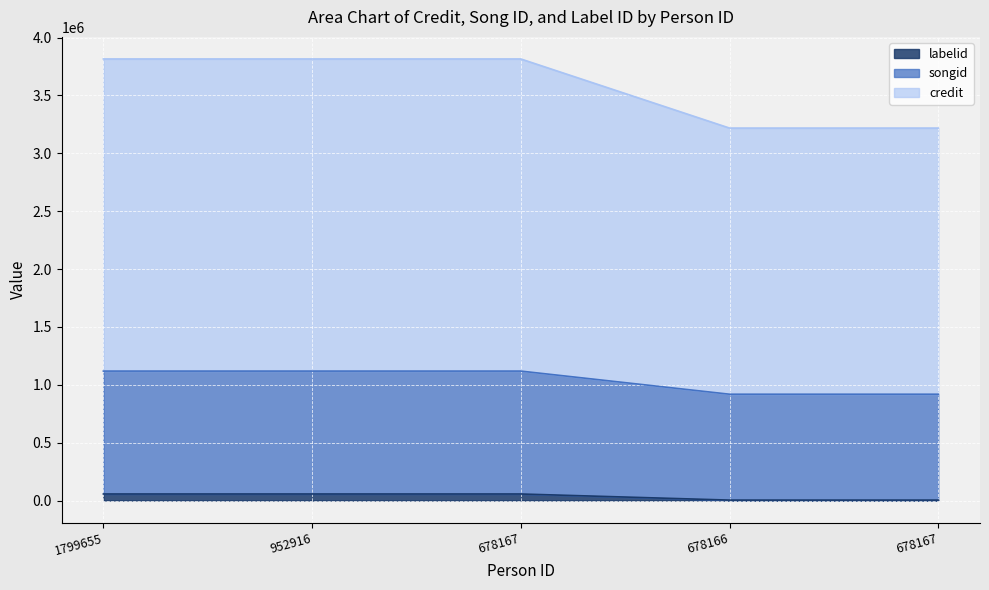

Does the chart display data point markers on the line(s)?

No